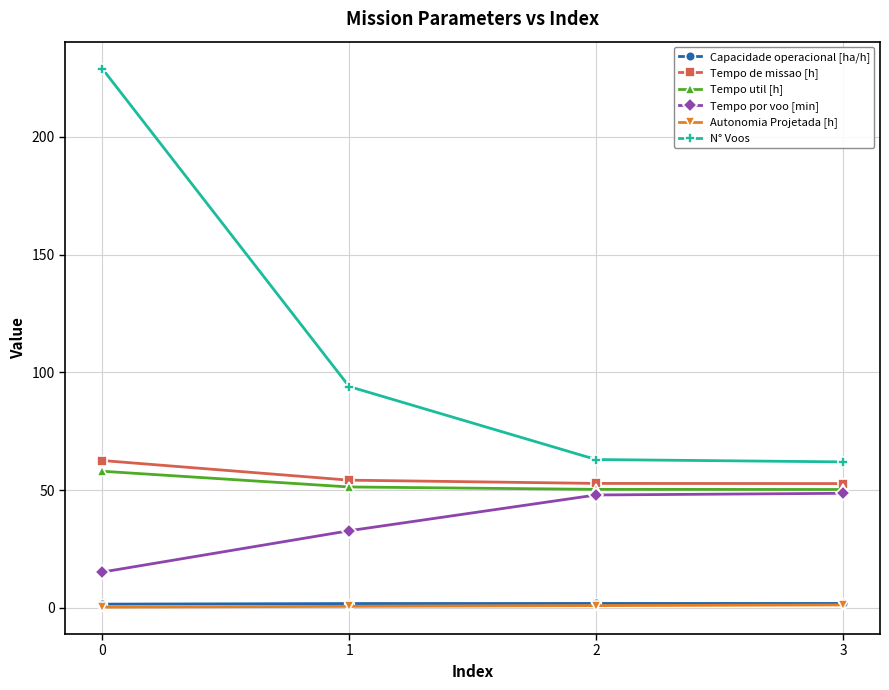

What is the approximate value of Tempo de missao [h] at 2?

52.9